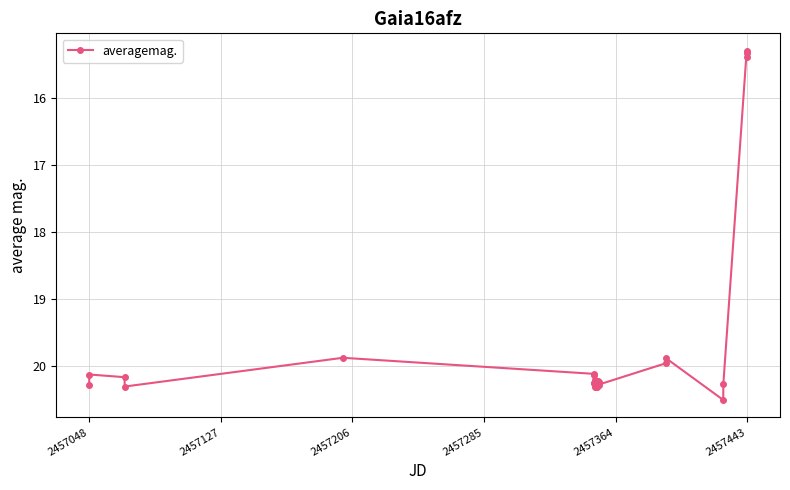

What is the value of the 27th point from the left?

15.3